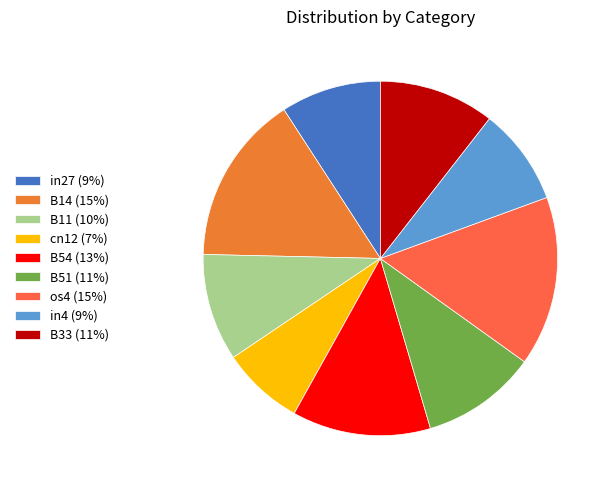

Is it true that B54 is 21% of the pie?

False